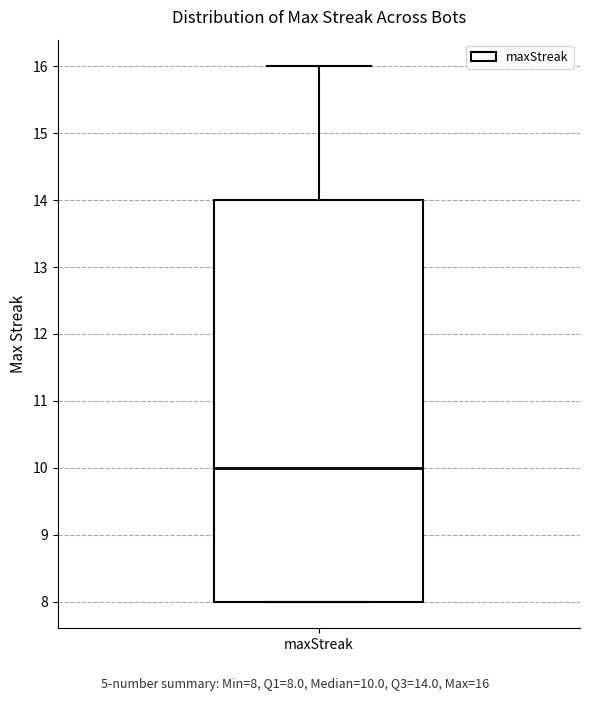

Read this box plot against the y-axis: the position of the median line, the range covered by the box, and the ends of both whiskers. The values are not printed on the chart, so give them approximately, as read against the axis.

median 10, box 8 to 14, whiskers 8 to 16